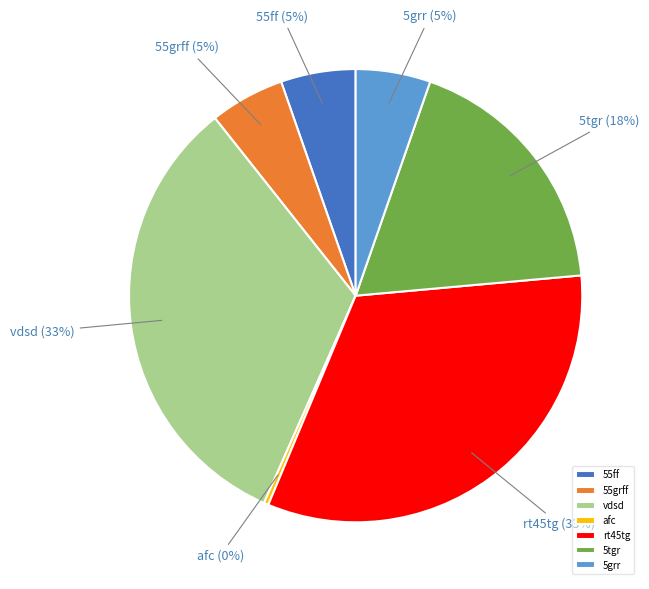

What is the ratio of the value at 5grr to the value at 55ff?

1.0